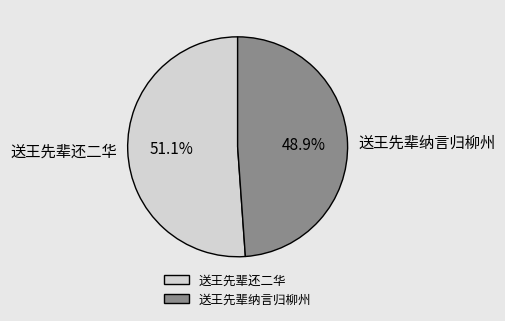

Is there a majority slice in this chart?

Yes